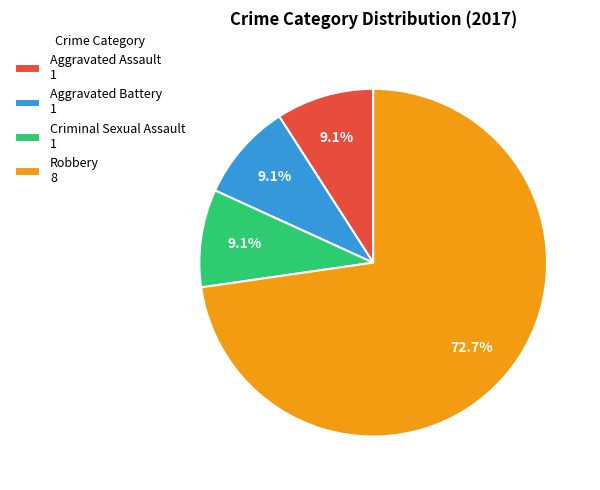

Is there a majority slice in this chart?

Yes